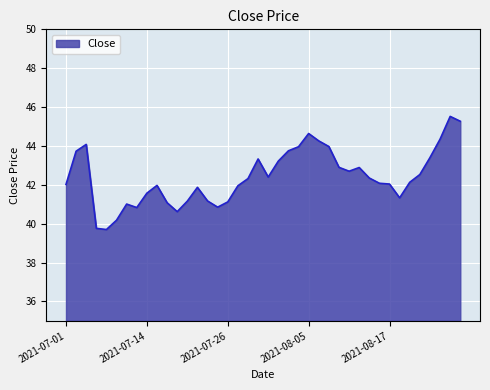

What is the difference between the maximum and minimum values?

5.8